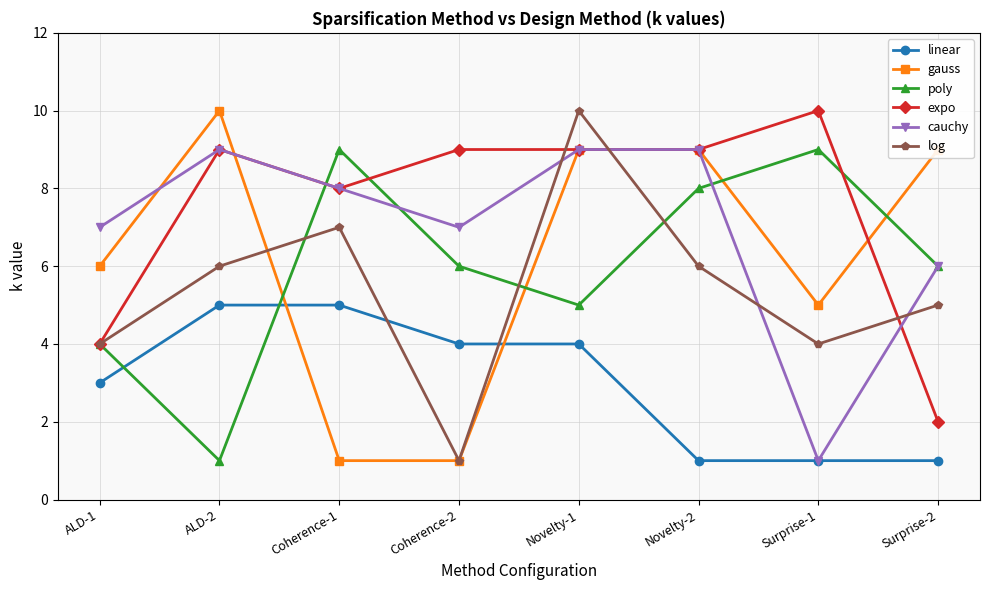

True or false: cauchy has a value of 12 at Coherence-1.

False